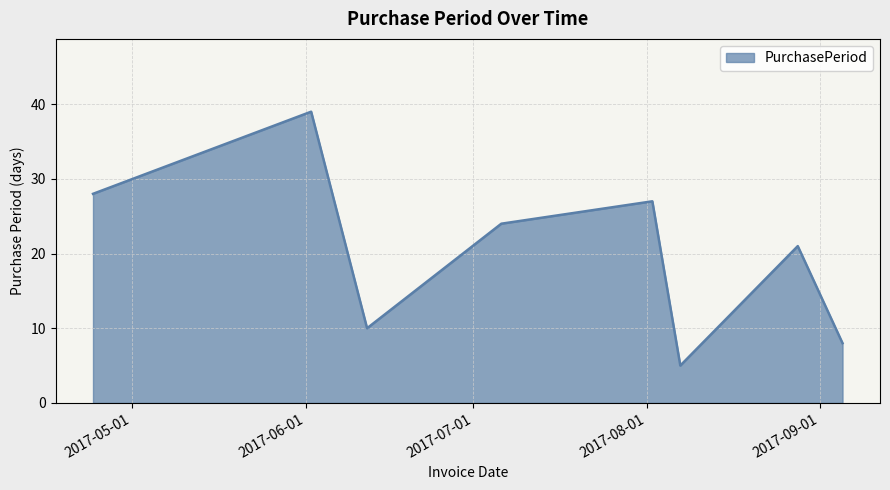

True or false: there are more than 1 points higher than both neighbors.

True